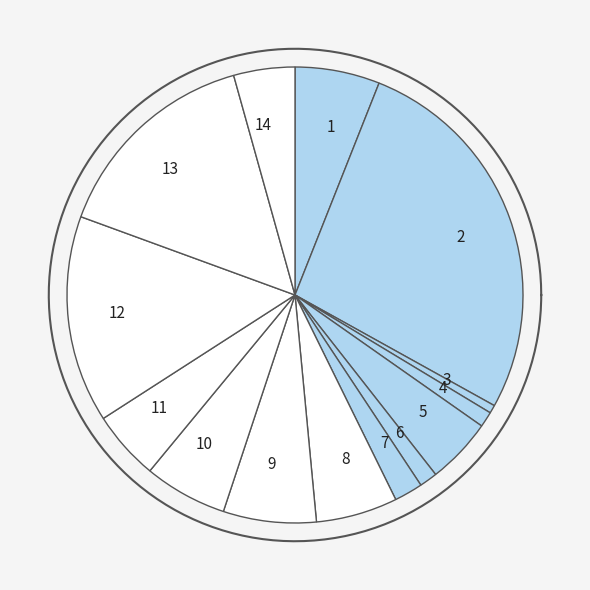

Count the number of slices in the pie.

14